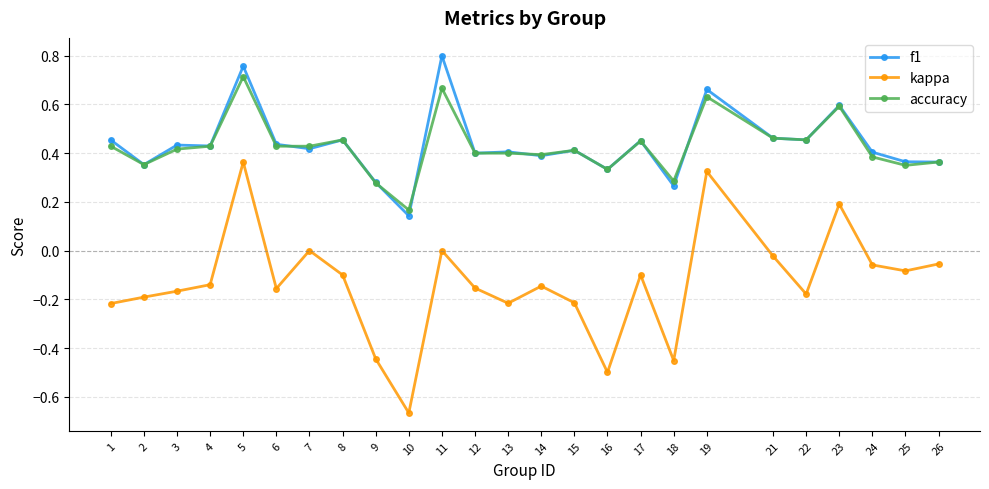

True or false: accuracy and kappa intersect in this chart.

False